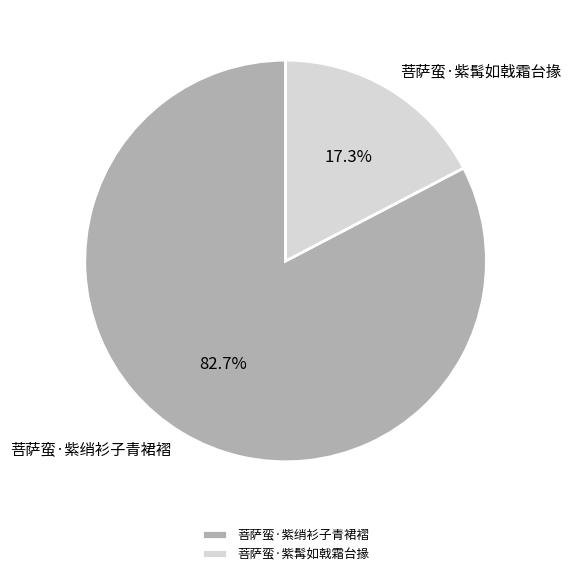

To the nearest percent, what portion does 菩萨蛮·紫髯如戟霜台掾 represent?

17%